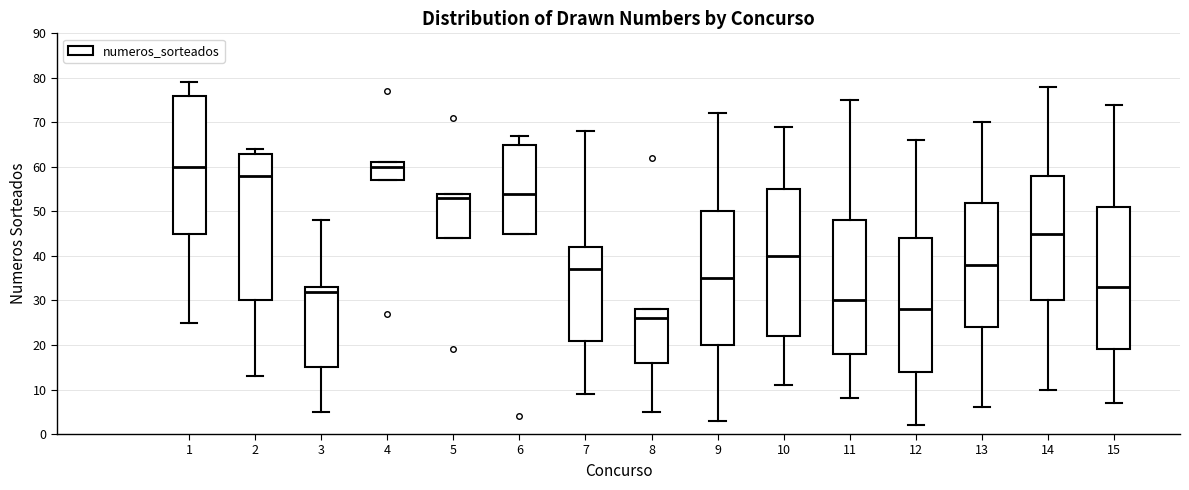

Which box has the lowest median line?

8